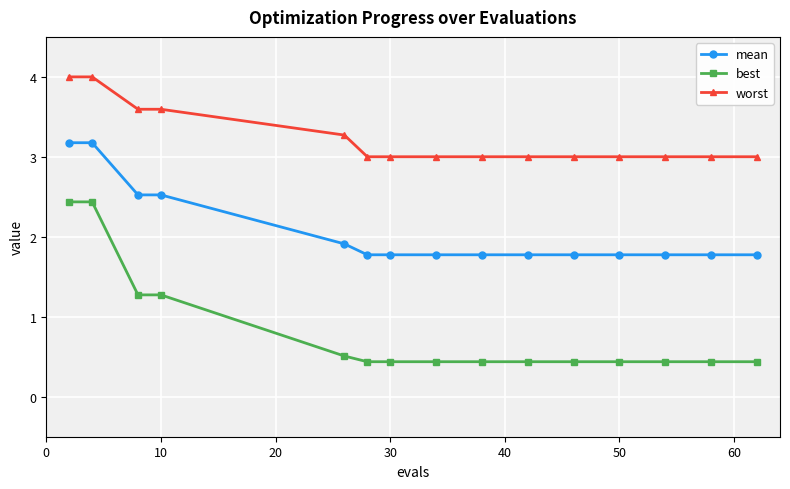

What is the greatest value displayed?

4.0